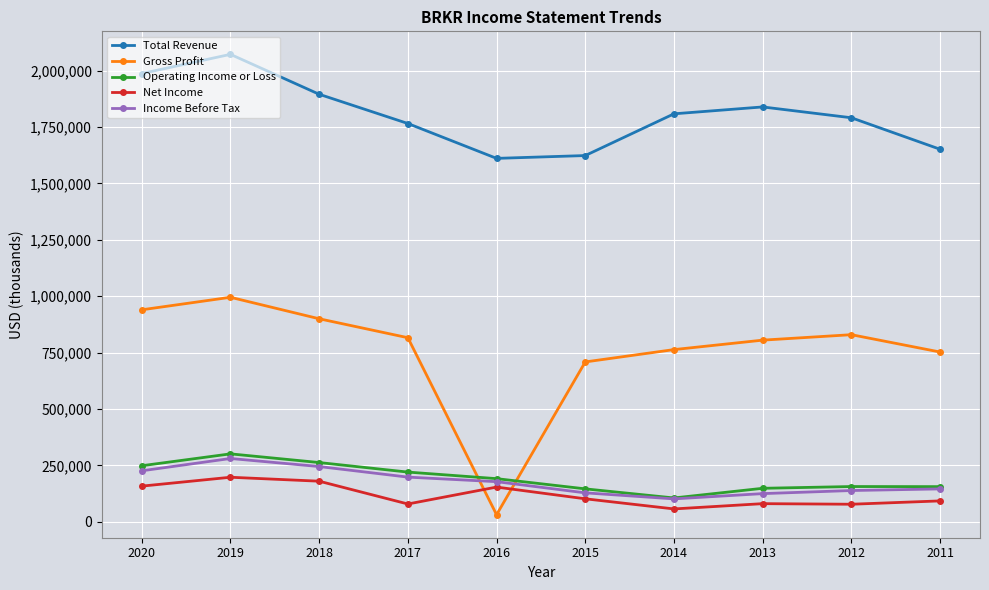

What is the lowest value of the Operating Income or Loss series?

105400